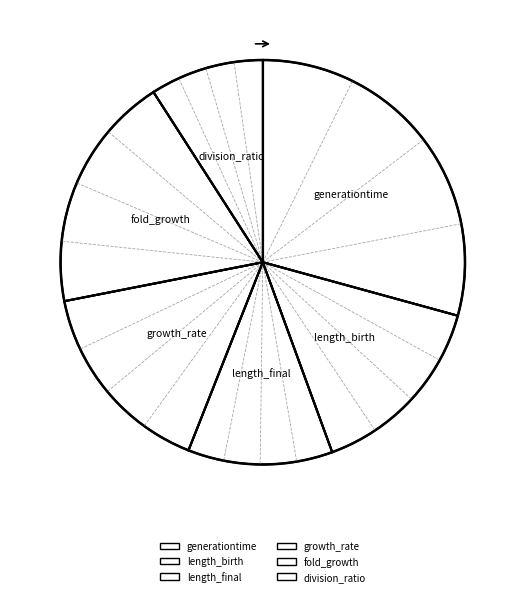

Rank the categories by value from lowest to highest.

division_ratio, length_final, length_birth, growth_rate, fold_growth, generationtime